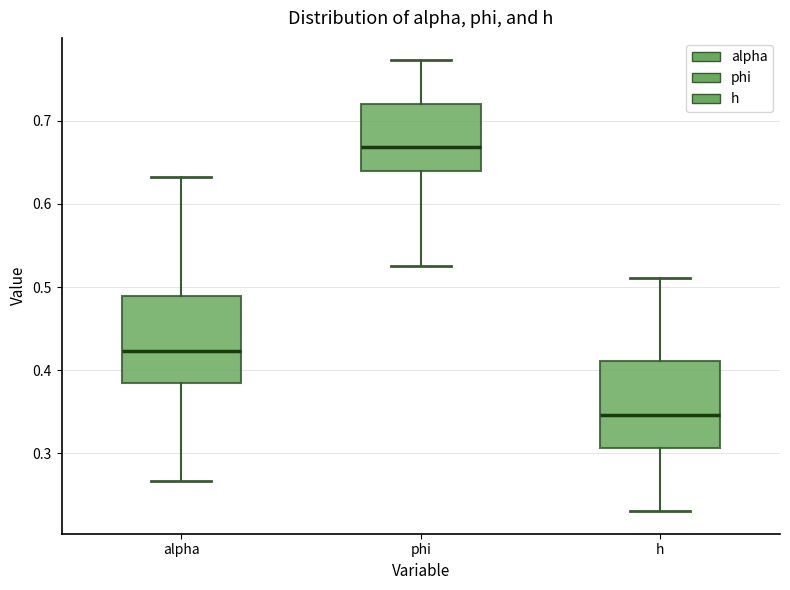

Which box's median line is the highest?

phi